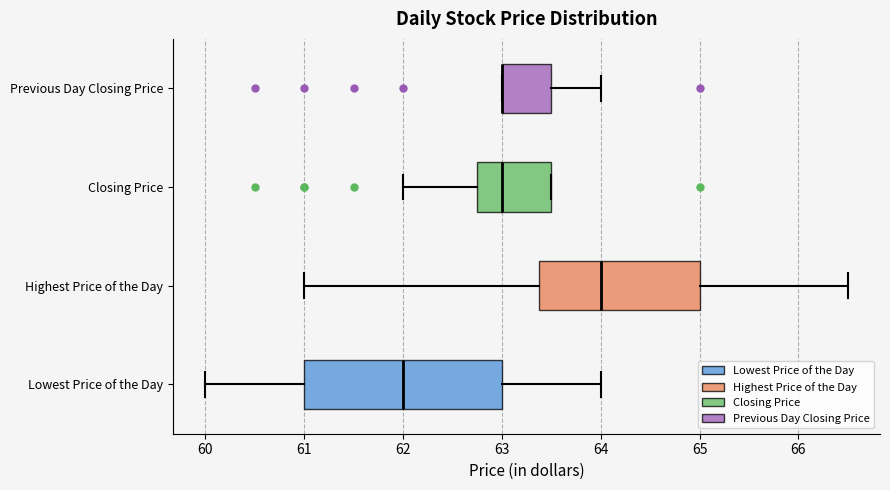

Where does the right whisker of the box for Lowest Price of the Day end on the x-axis? The values are not printed on the chart, so give them approximately, as read against the axis.

64.0